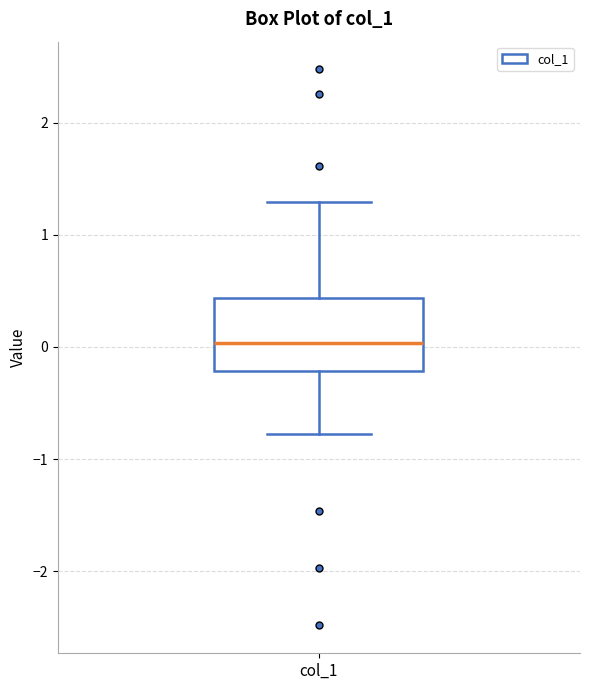

Read this box plot against the y-axis: the position of the median line, the range covered by the box, and the ends of both whiskers. The values are not printed on the chart, so give them approximately, as read against the axis.

median 0.0, box -0.2 to 0.4, whiskers -0.8 to 1.3